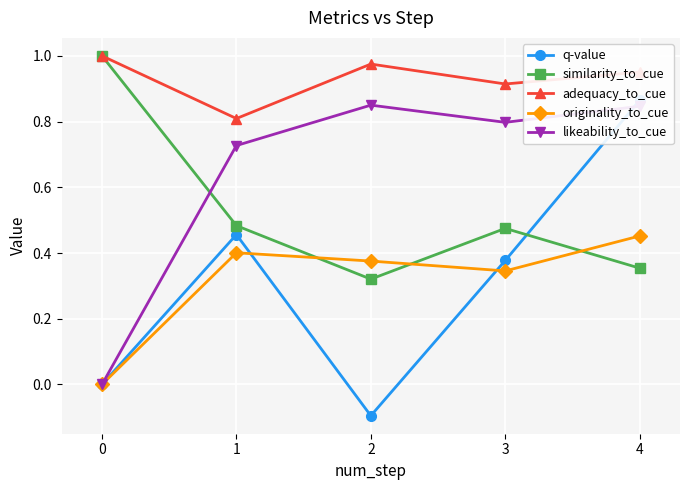

The value of originality_to_cue at 1 is 0.1. True or false?

False